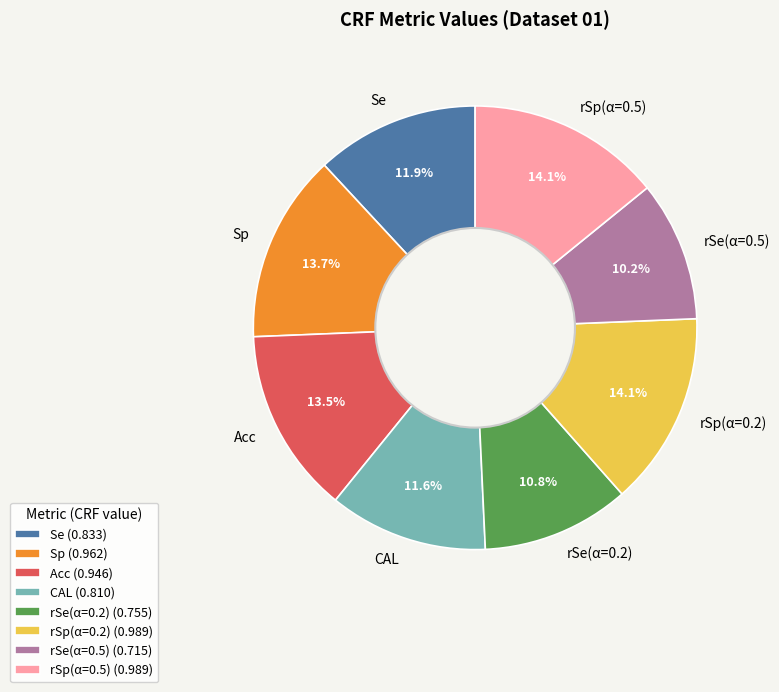

Combined, what portion of the pie is rSe(α=0.5) and Se?

22.1%